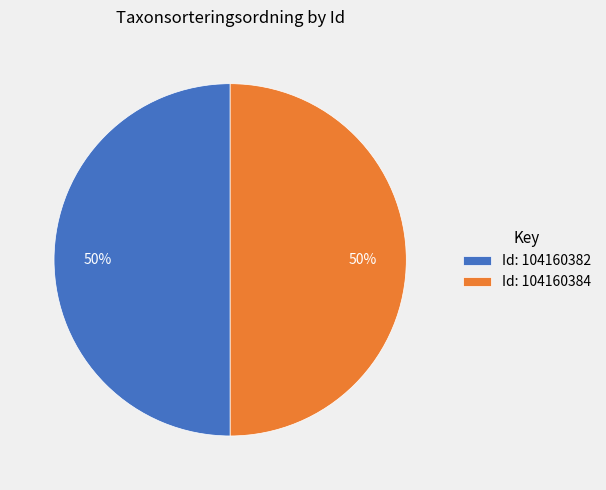

Is it true that Id: 104160382 is 45% of the pie?

False